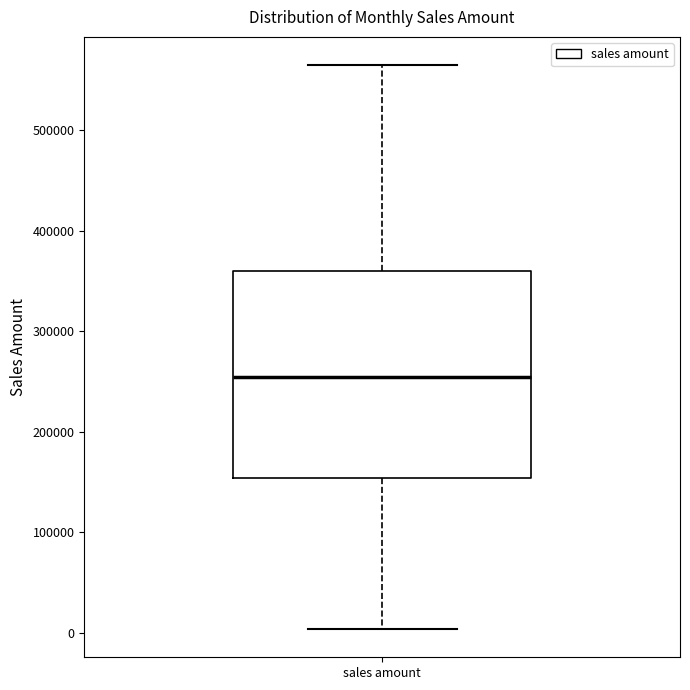

Read this box plot against the y-axis: the position of the median line, the range covered by the box, and the ends of both whiskers. The values are not printed on the chart, so give them approximately, as read against the axis.

median 250000, box 150000 to 360000, whiskers 0 to 560000